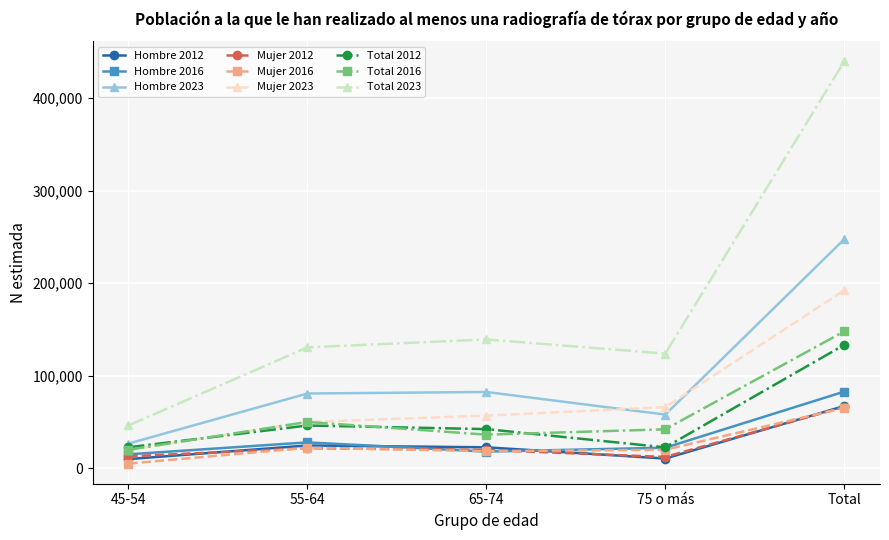

What are all the series names shown in the legend?

Hombre 2012, Hombre 2016, Hombre 2023, Mujer 2012, Mujer 2016, Mujer 2023, Total 2012, Total 2016, Total 2023